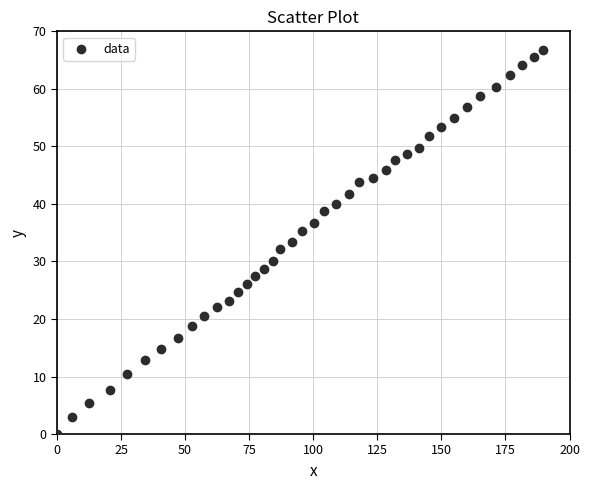

What is the range of X values (max minus min)?

189.8